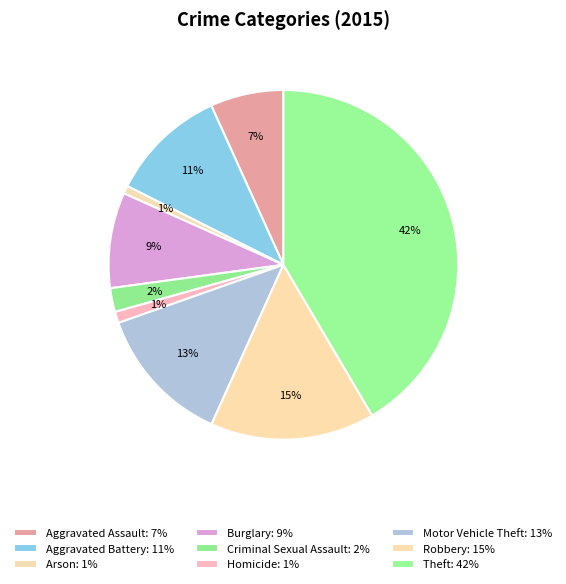

Is it true that Arson is 13% of the pie?

False